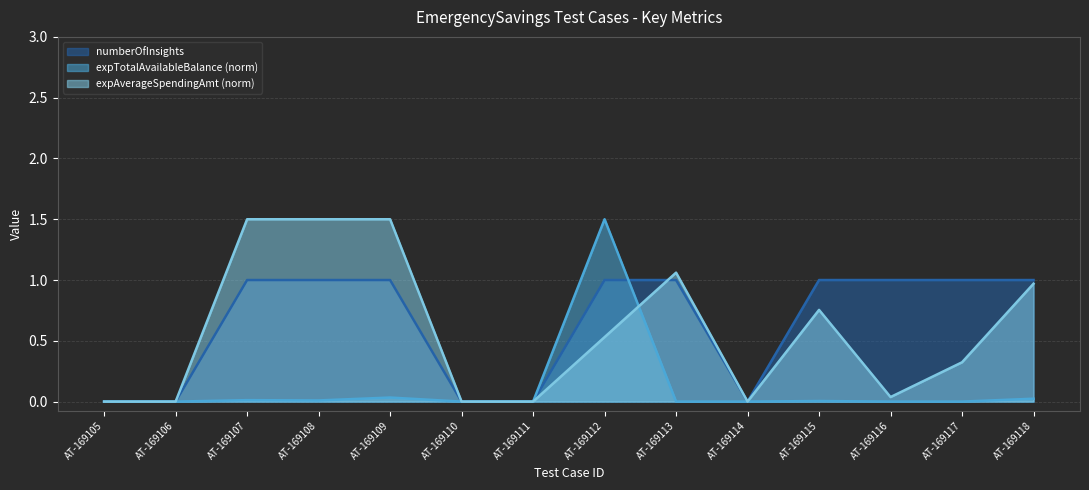

Between AT-169114 and AT-169116, which is larger?

AT-169116